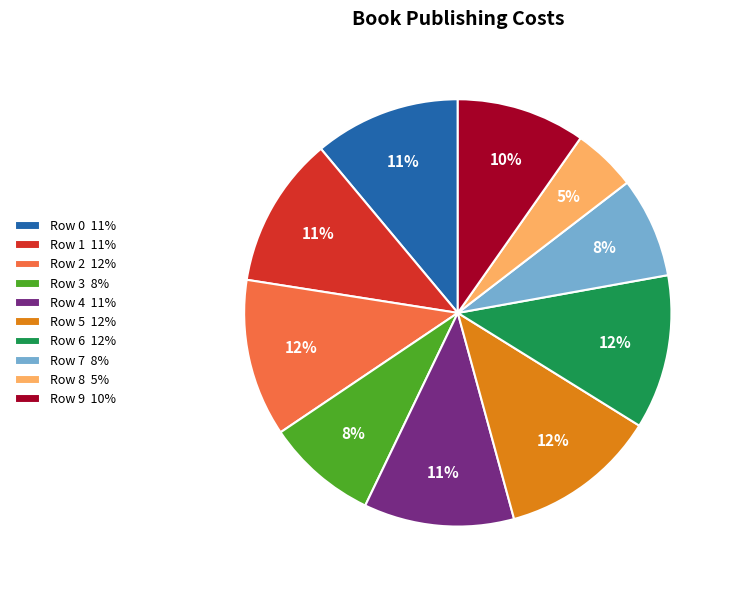

What is the smallest slice in the pie chart?

Row 8 5%